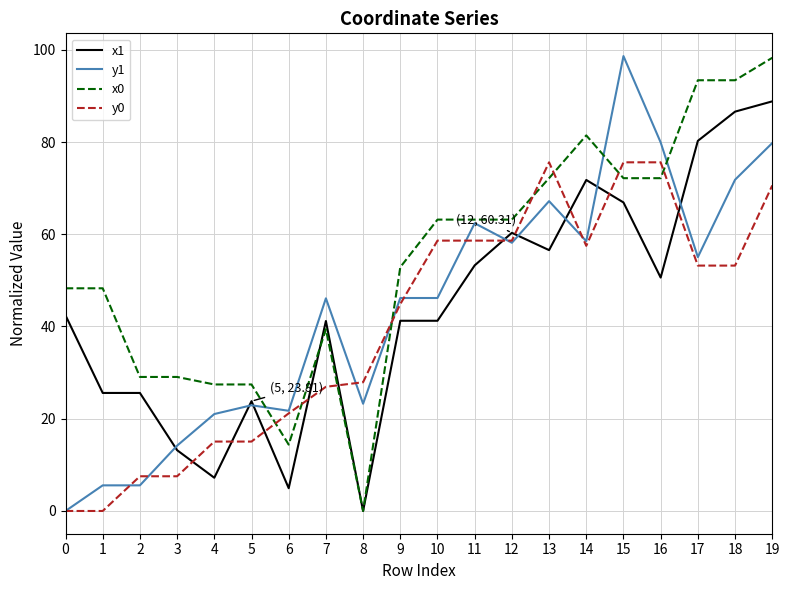

How many distinct data groups are displayed?

4